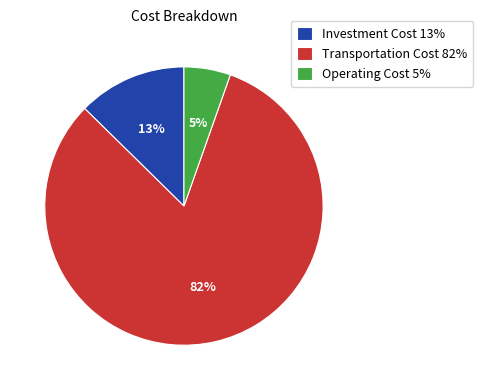

Rank the categories by value from lowest to highest.

Operating Cost, Investment Cost, Transportation Cost